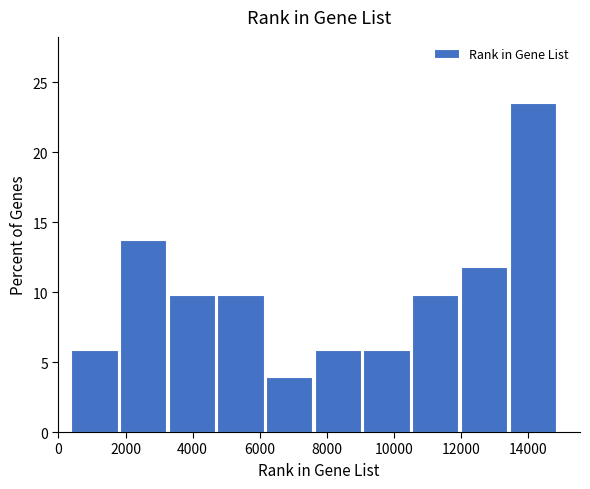

What is the height of the bar covering 4800 to 6200 on the x-axis? Neither the bar edges nor the heights are printed on the chart, so give them approximately, as read against the axes.

10.0